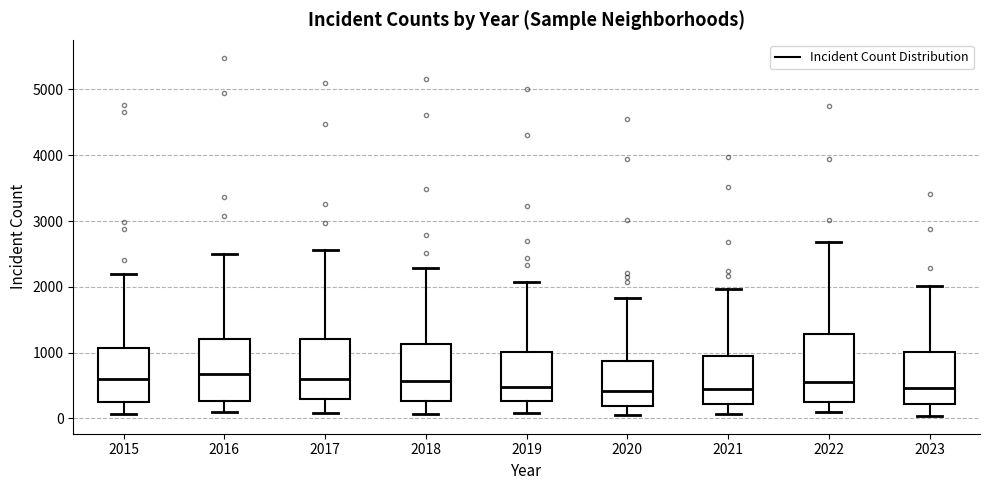

Where does the upper whisker of the box at x = 2021 end on the y-axis? The values are not printed on the chart, so give them approximately, as read against the axis.

2000